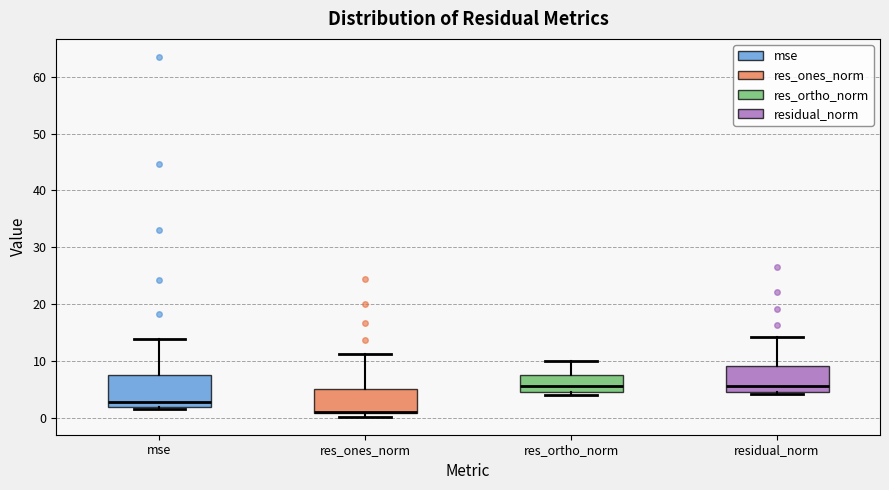

Reading left to right, read every box against the y-axis: the position of its median line, the range the box covers, and the ends of its whiskers. The values are not printed on the chart, so give them approximately, as read against the axis.

mse: median 3, box 2 to 7, whiskers 2 (just below the box's lower edge) to 14
res_ones_norm: median 1 (drawn on the box's lower edge), box 1 to 5, whiskers 0 to 11
res_ortho_norm: median 6, box 4 to 7, whiskers 4 (just below the box's lower edge) to 10
residual_norm: median 6, box 5 to 9, whiskers 4 to 14